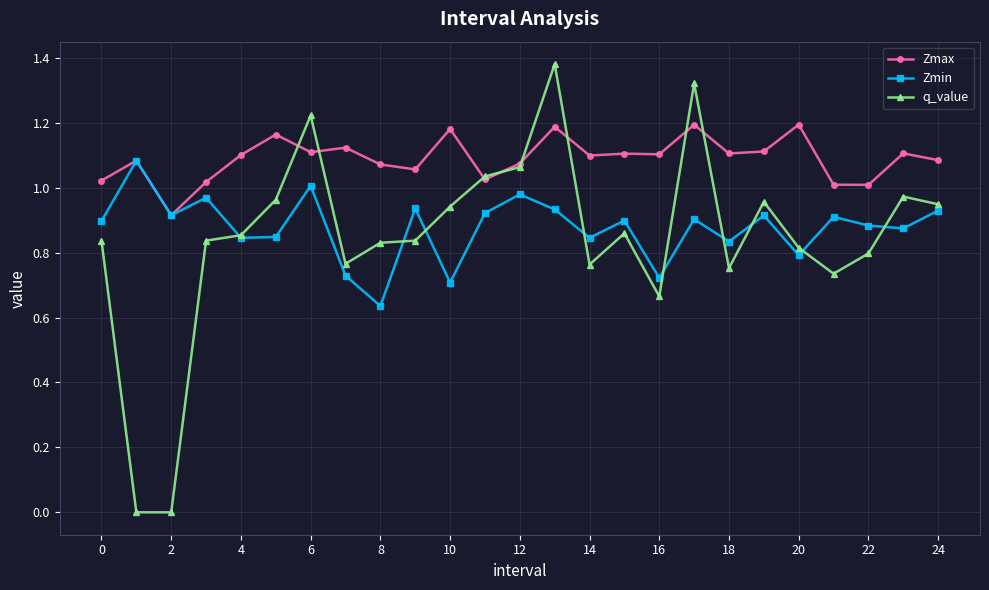

Which series has the largest total across all categories?

Zmax